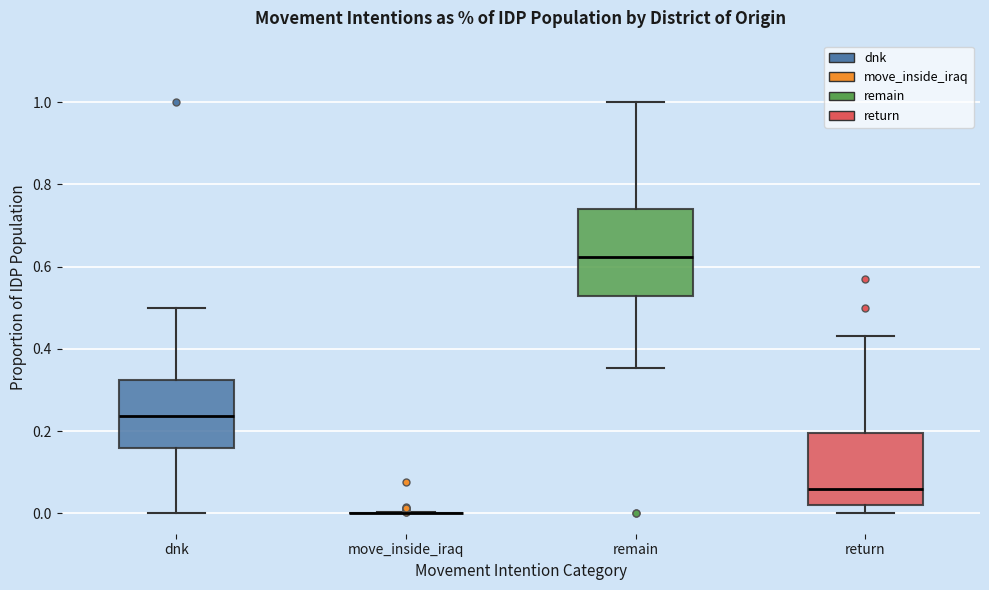

Reading left to right, read every box against the y-axis: the position of its median line, the range the box covers, and the ends of its whiskers. The values are not printed on the chart, so give them approximately, as read against the axis.

dnk: median 0.24, box 0.16 to 0.32, whiskers 0.00 to 0.50
move_inside_iraq: box collapsed to a line at 0.00, whiskers 0.00 to 0.00
remain: median 0.62, box 0.52 to 0.74, whiskers 0.36 to 1.00
return: median 0.06, box 0.02 to 0.20, whiskers 0.00 to 0.44